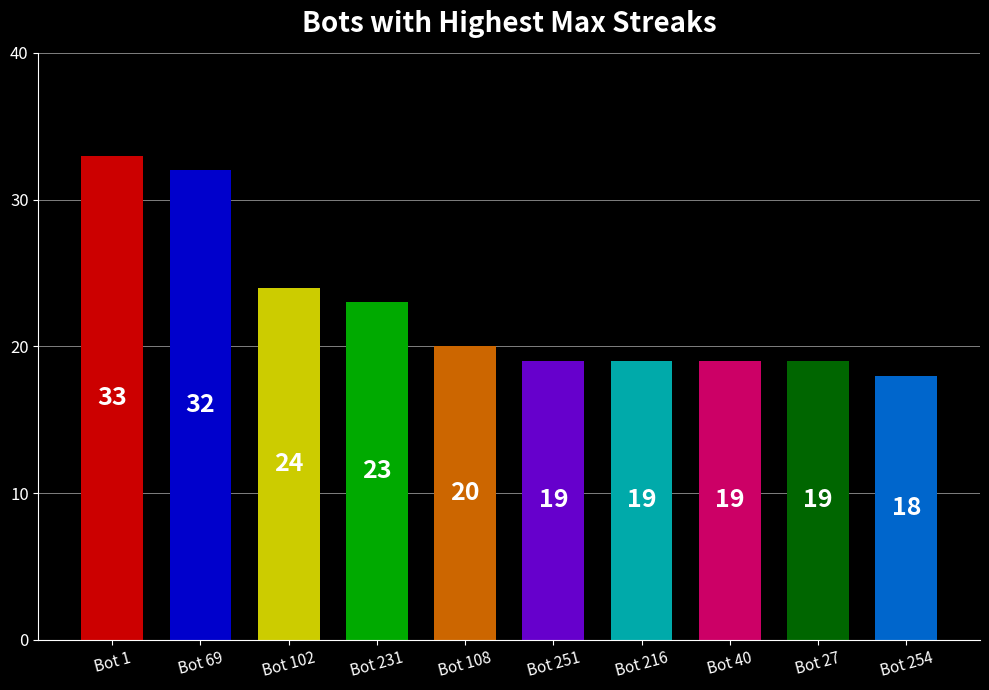

Count the number of data series in this chart.

1